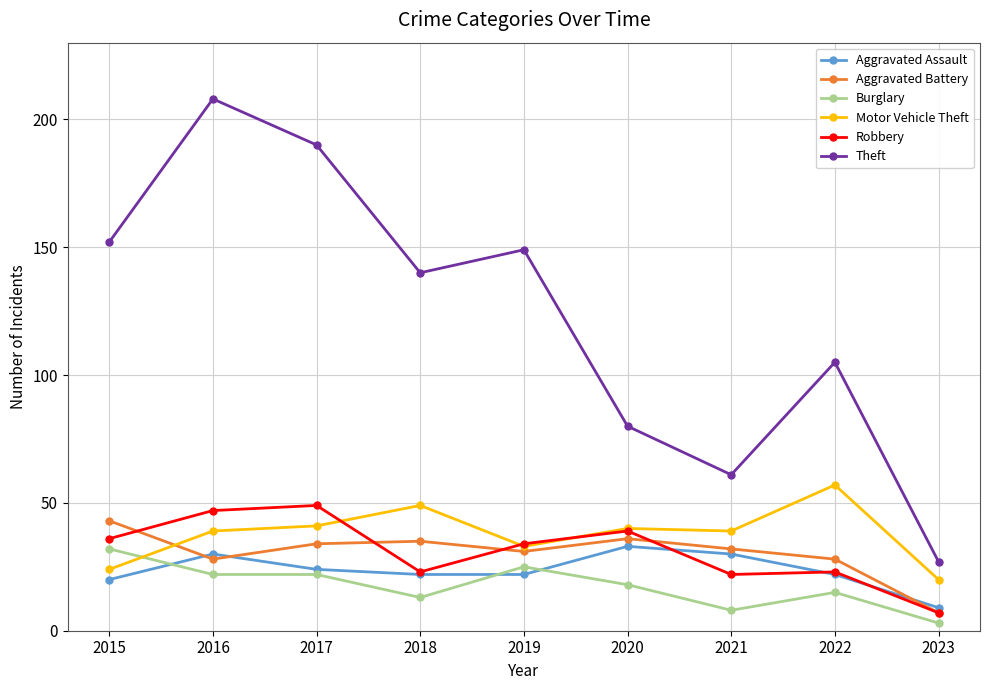

Reading right to left, transcribe all the data shown in this chart.

Aggravated Assault: 9	22	30	33	22	22	24	30	20
Aggravated Battery: 7	28	32	36	31	35	34	28	43
Burglary: 3	15	8	18	25	13	22	22	32
Motor Vehicle Theft: 20	57	39	40	33	49	41	39	24
Robbery: 7	23	22	39	34	23	49	47	36
Theft: 27	105	61	80	149	140	190	208	152